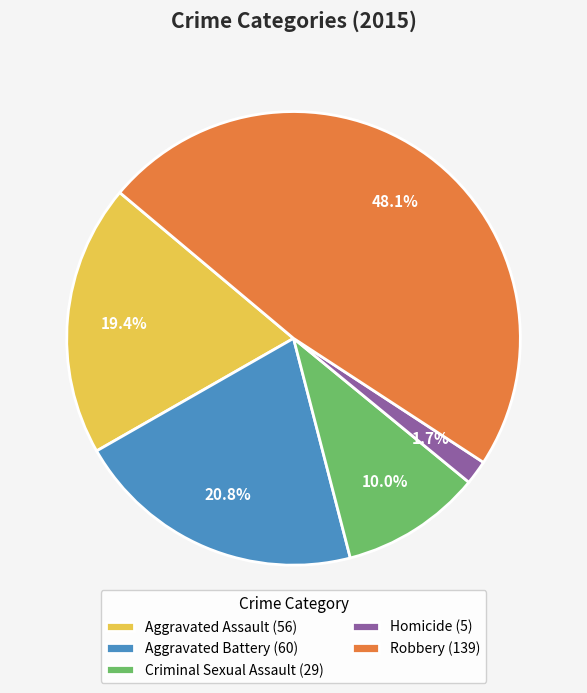

Which category has the biggest portion of the pie?

Robbery